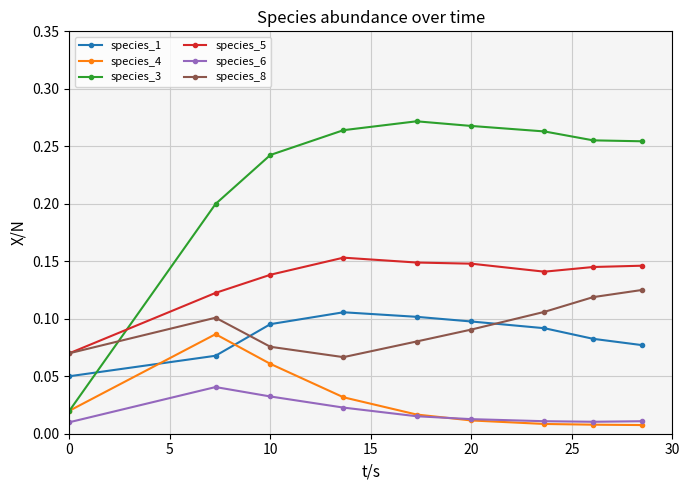

Which series ends up on top after the final intersection of species_1 and species_8?

species_8